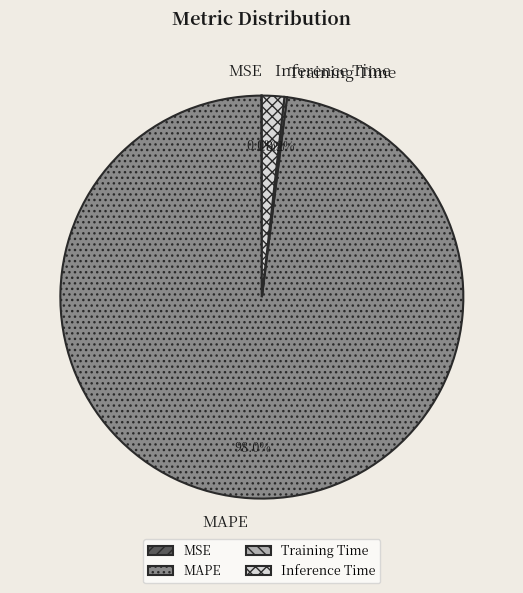

To the nearest percent, what is the combined percentage of MAPE and Inference Time?

100%